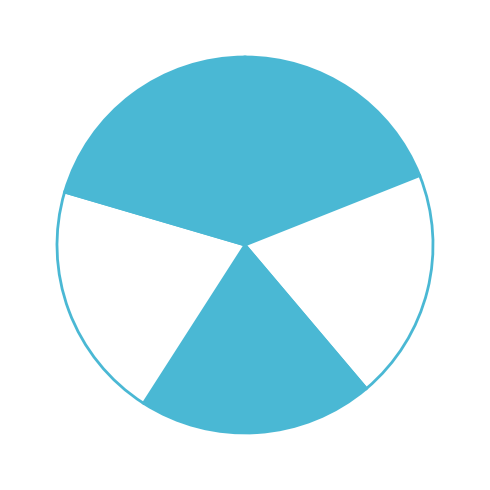

How many segments does this pie chart have?

5